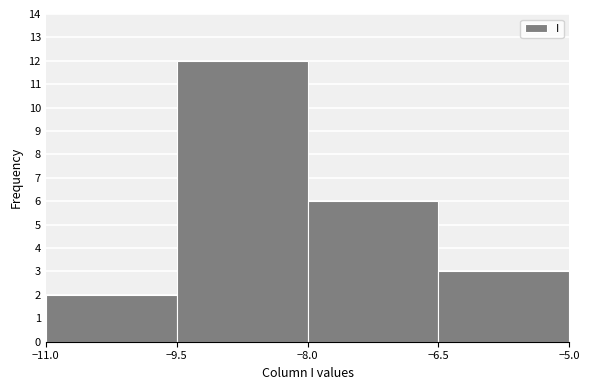

Which range on the x-axis has the tallest bar?

-9.5 to -8.0